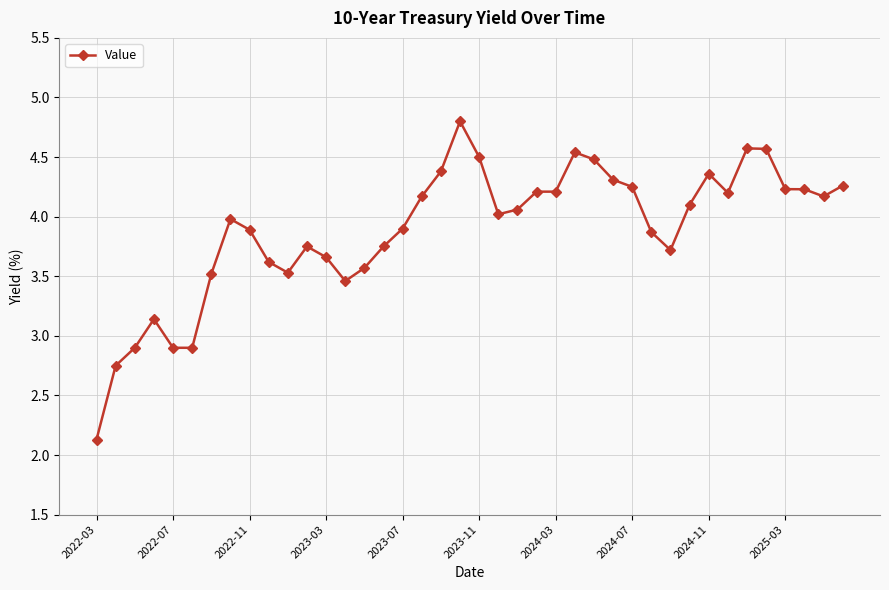

What is the smallest value displayed?

2.1